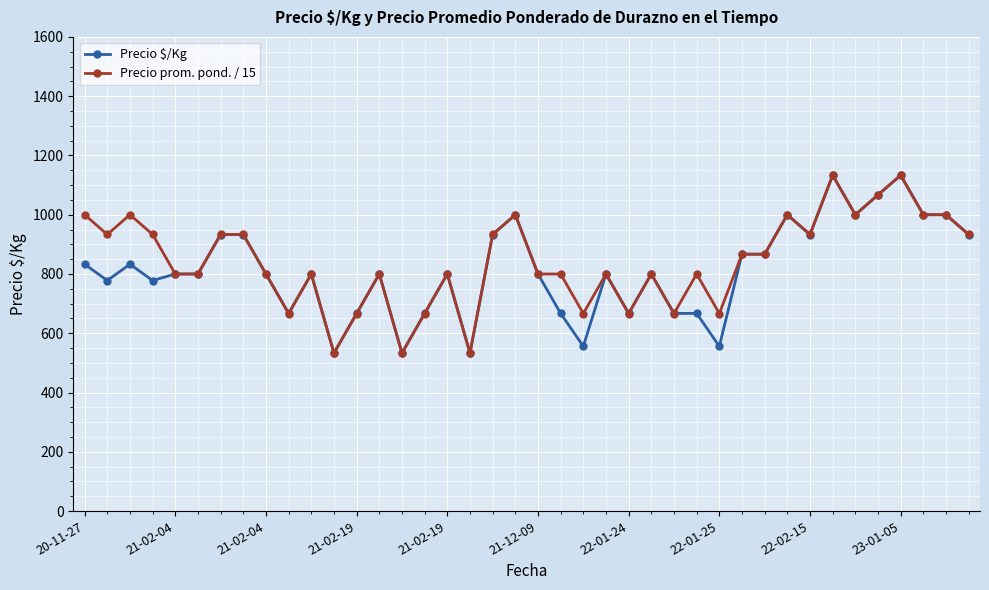

Does the chart have visible grid lines?

Yes